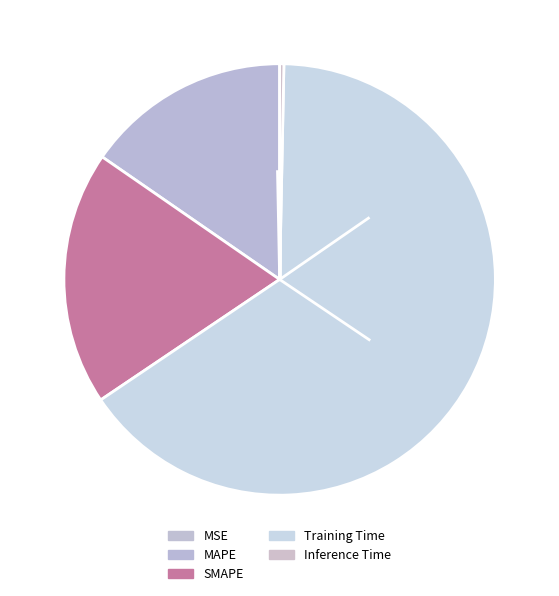

To the nearest percent, what is the combined percentage of MSE and Training Time?

65%